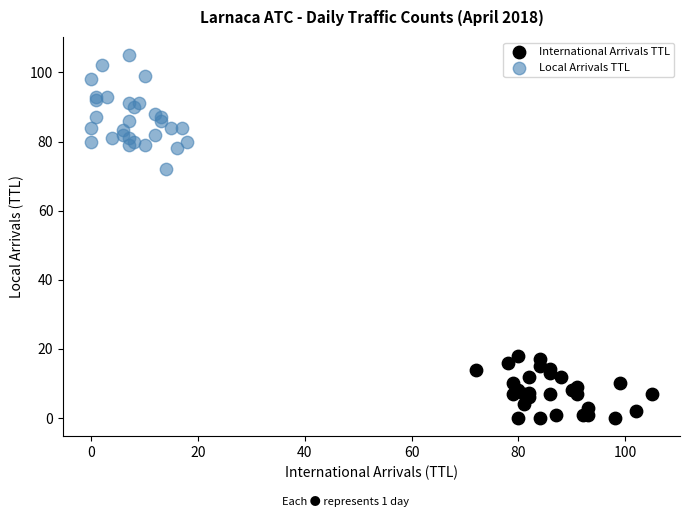

Which series reaches the maximum Y coordinate?

Local Arrivals TTL